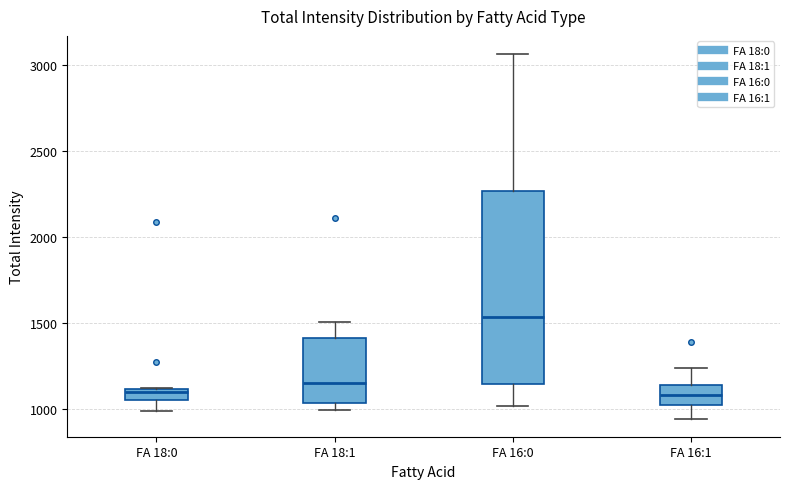

Where is the lower edge of the box for FA 16:0 on the y-axis? The values are not printed on the chart, so give them approximately, as read against the axis.

1150